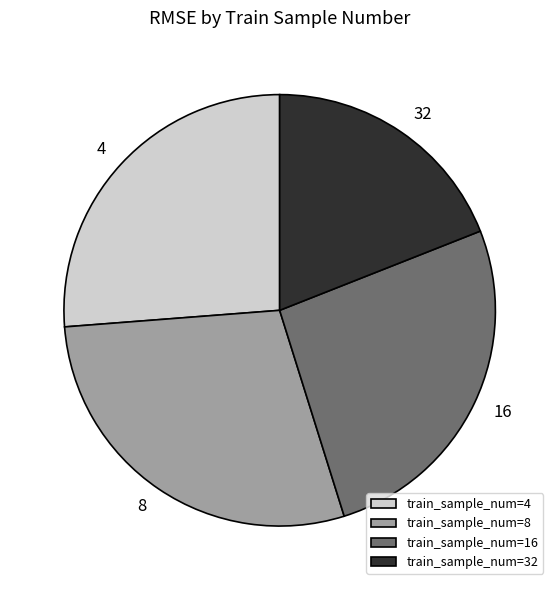

Which category has the biggest portion of the pie?

train_sample_num=8